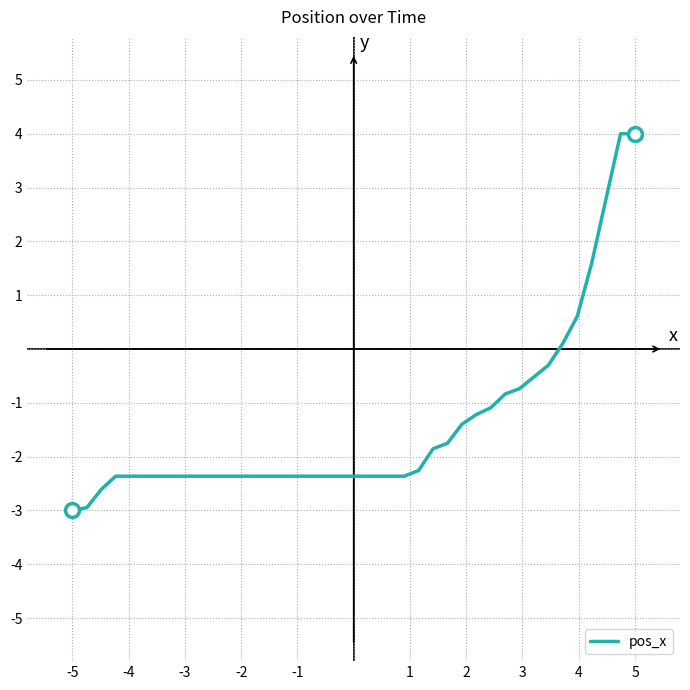

Reading left to right, what are all the values shown in this chart?

-3.0	-2.9	-2.6	-2.4	-2.4	-2.4	-2.4	-2.4	-2.4	-2.4	-2.4	-2.4	-2.4	-2.4	-2.4	-2.4	-2.4	-2.4	-2.4	-2.4	-2.4	-2.4	-2.4	-2.4	-2.3	-1.9	-1.8	-1.4	-1.2	-1.1	-0.8	-0.7	-0.5	-0.3	0.1	0.6	1.6	2.8	4.0	4.0